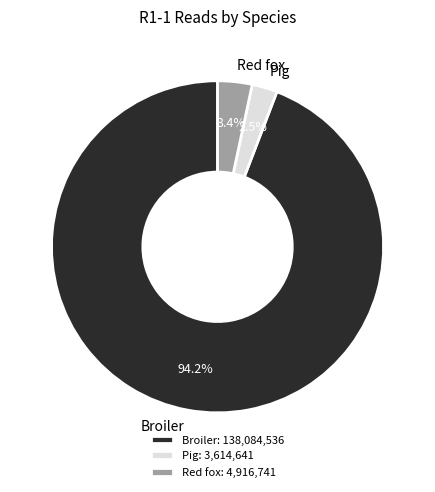

Does Pig represent more than half of the total?

No